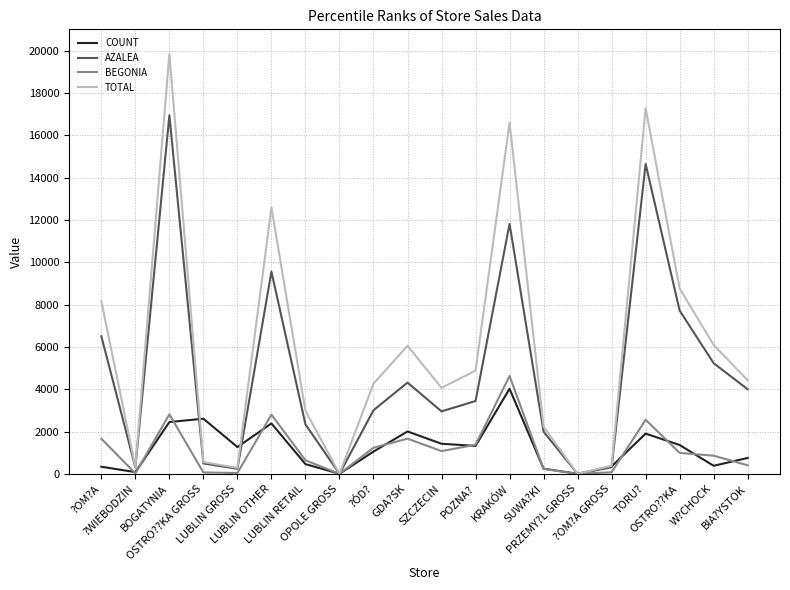

What is the difference between the maximum and minimum values in the COUNT series?

4015.0